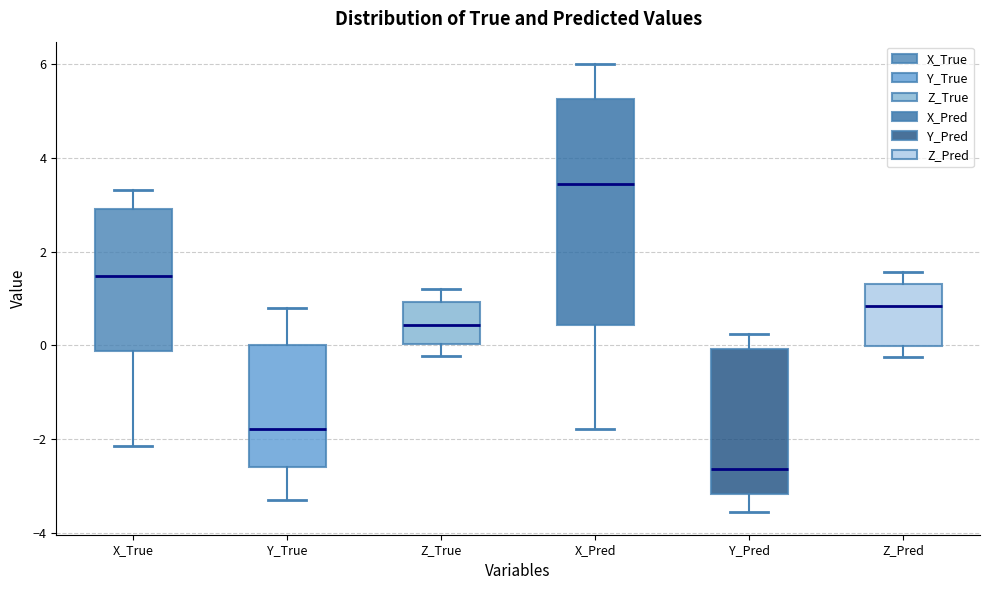

Which box has the lowest median line?

Y_Pred